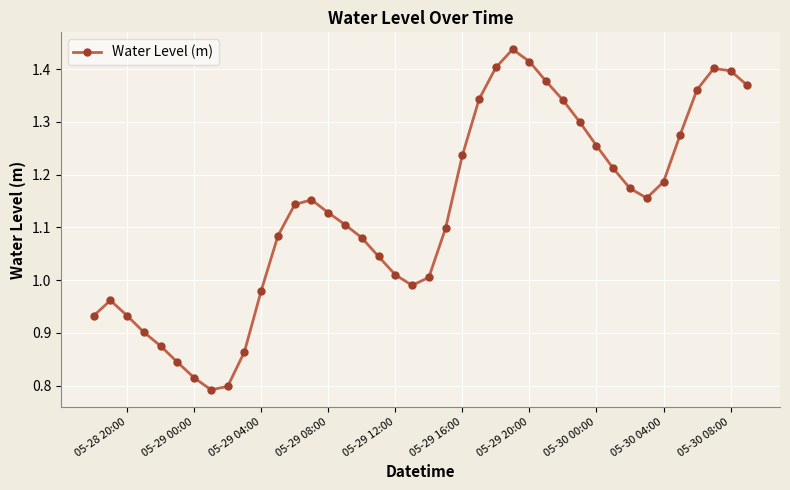

How many points are lower than both their immediate neighbors (excluding endpoints)?

3